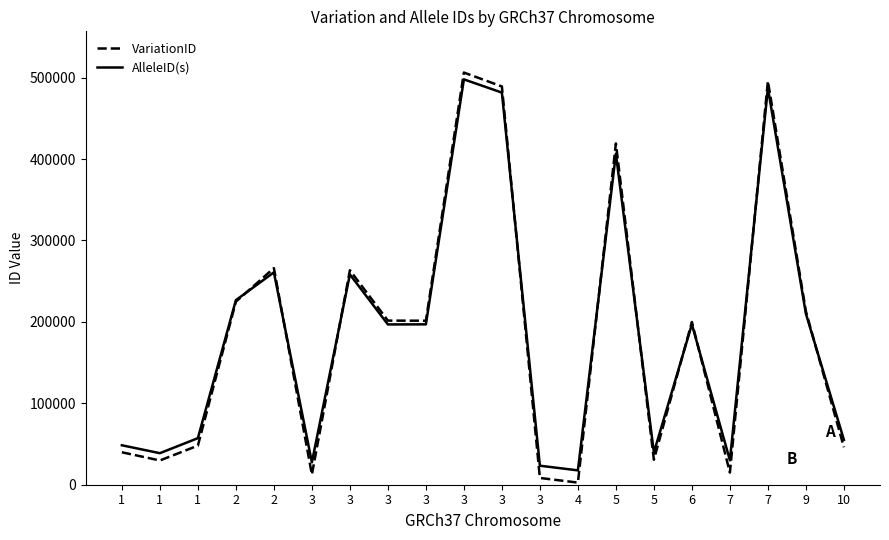

Reading left to right, list all the values displayed in this chart.

VariationID: 1=39859	1=29790	1=48032	2=224852	2=266041	3=12504	3=263423	3=201590	3=201442	3=506288	3=489201	3=8307	4=2598	5=419202	5=30716	6=199877	7=14949	7=495909	9=212971	10=46029
AlleleID(s): 1=48458	1=38745	1=57196	2=226691	2=260864	3=27543	3=258310	3=196881	3=196996	3=497913	3=481675	3=23346	4=17637	5=406515	5=39673	6=197059	7=29988	7=487236	9=210091	10=55194